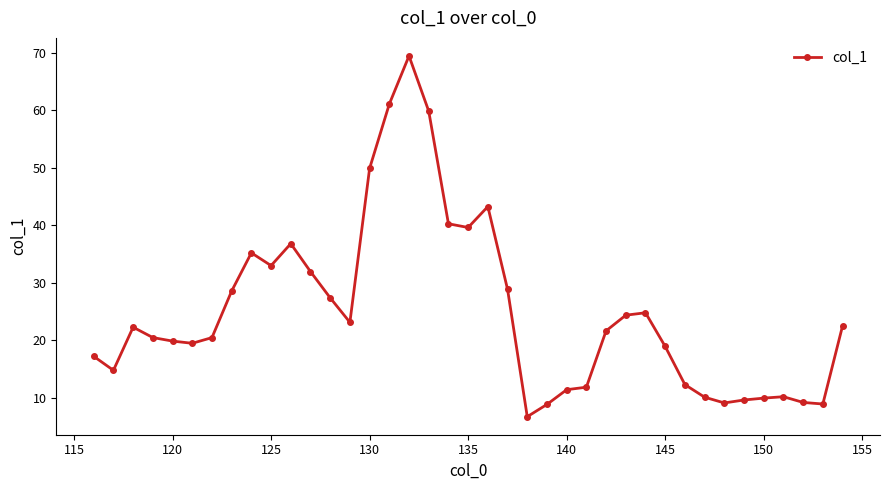

What is the sum of all values?

973.6